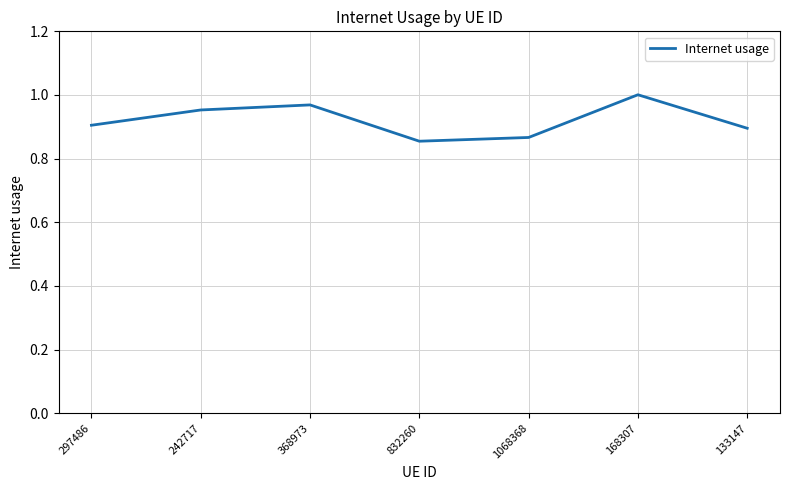

How many lines are shown in the chart?

1